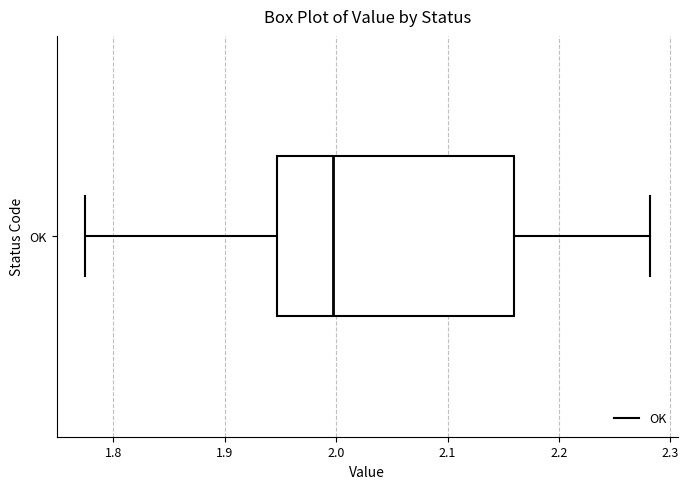

Read this box plot against the x-axis: the position of the median line, the range covered by the box, and the ends of both whiskers. The values are not printed on the chart, so give them approximately, as read against the axis.

median 2.00, box 1.95 to 2.16, whiskers 1.77 to 2.28